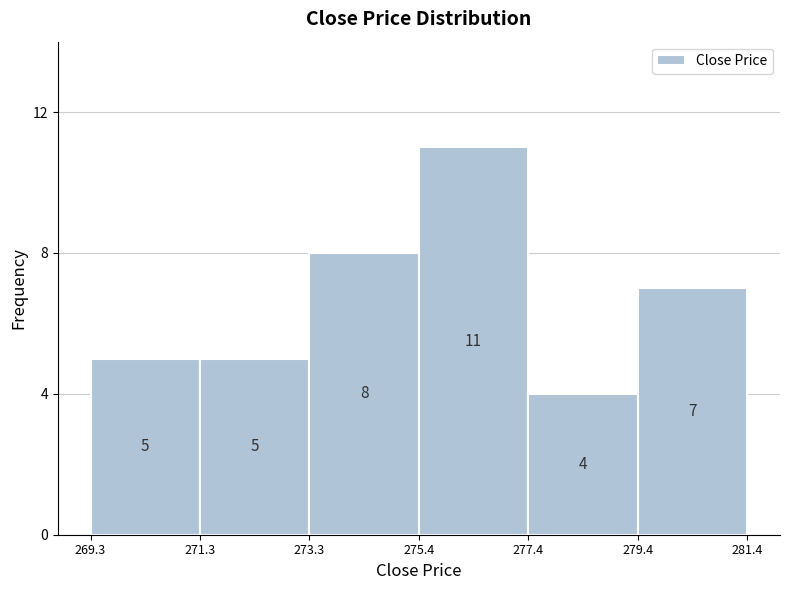

Reading left to right, list every bar in this chart as the range it spans on the x-axis followed by its height.

269.3 to 271.3: 5
271.3 to 273.3: 5
273.3 to 275.4: 8
275.4 to 277.4: 11
277.4 to 279.4: 4
279.4 to 281.4: 7